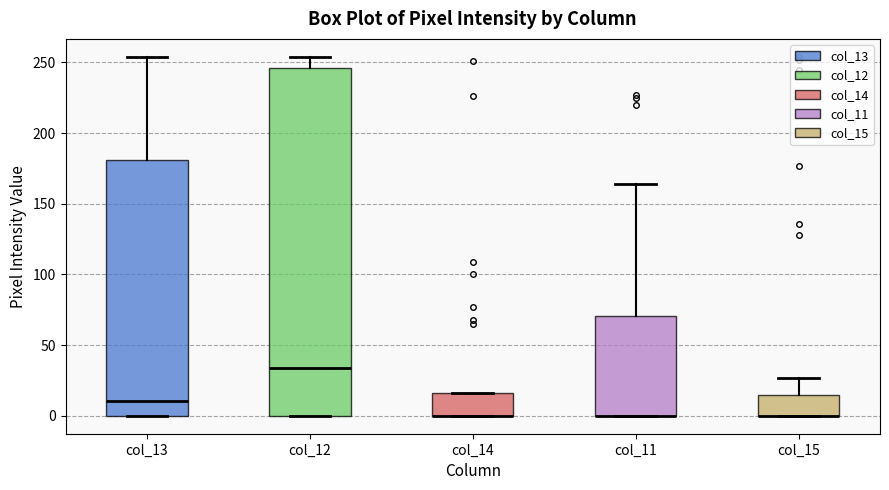

Which box is the tallest, from its lower edge to its upper edge?

col_12